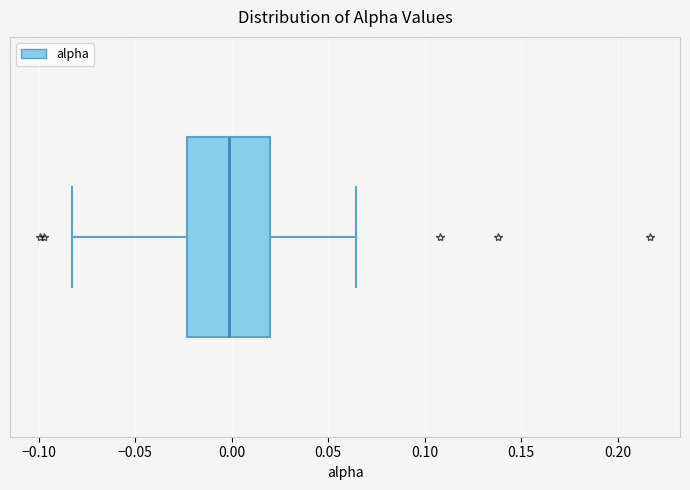

Where does the median line of the box sit on the x-axis? The values are not printed on the chart, so give them approximately, as read against the axis.

0.000